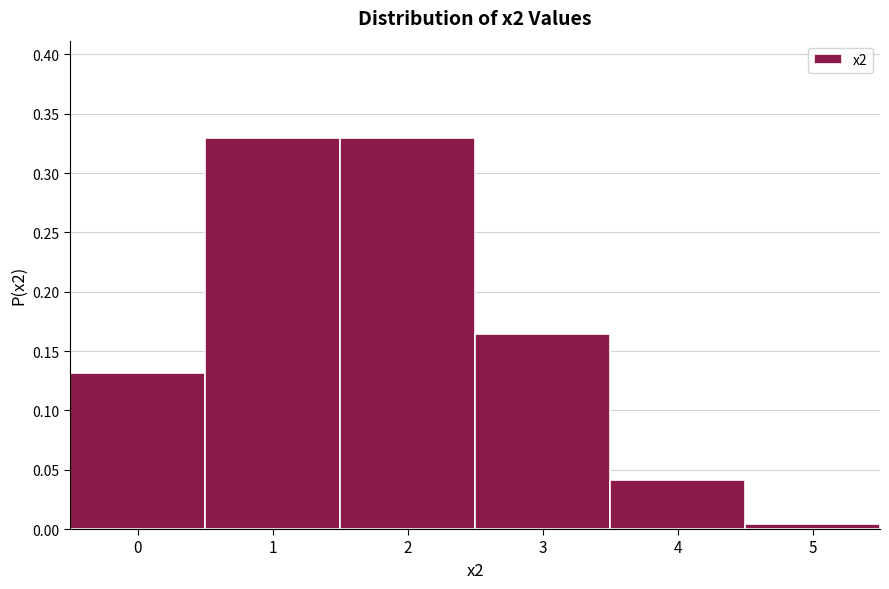

True or false: the data shows 0.3 at 3.

False